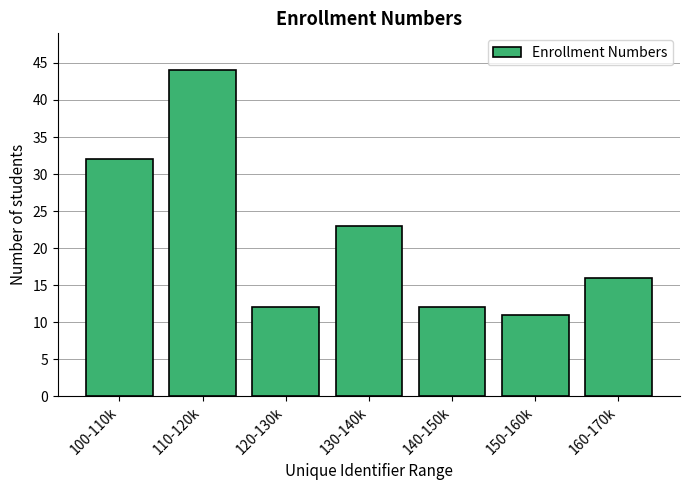

Reading left to right, transcribe all the data shown in this chart.

32	44	12	23	12	11	16